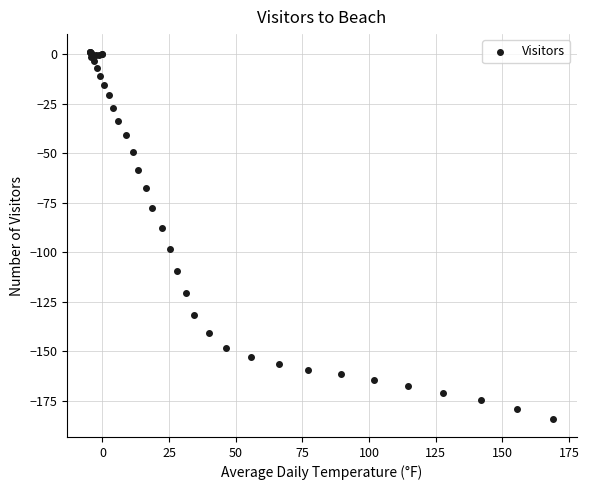

What Y value in the scatter plot is closest to -91?

-87.7